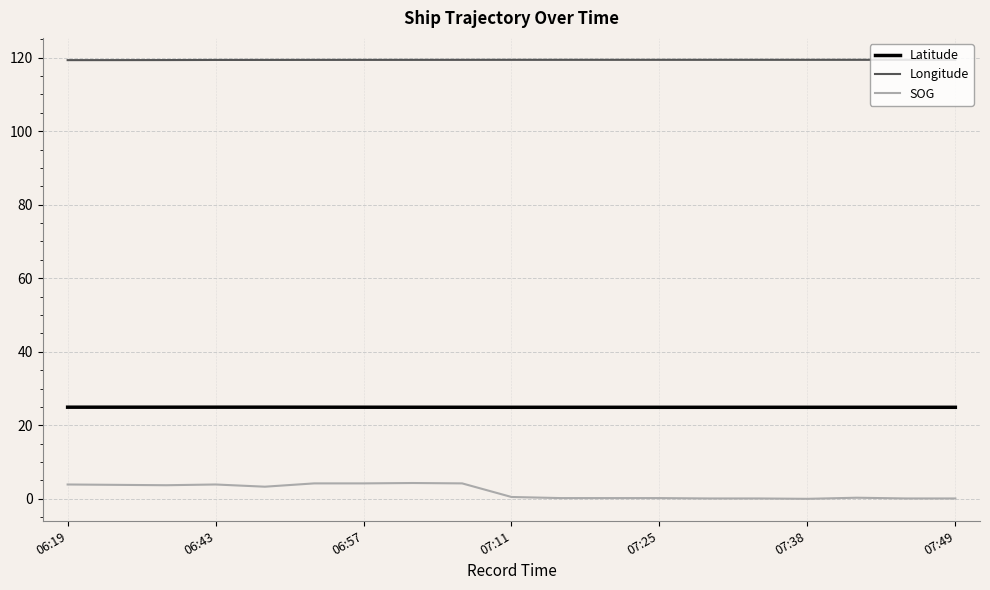

Which series has the largest range (max minus min)?

SOG